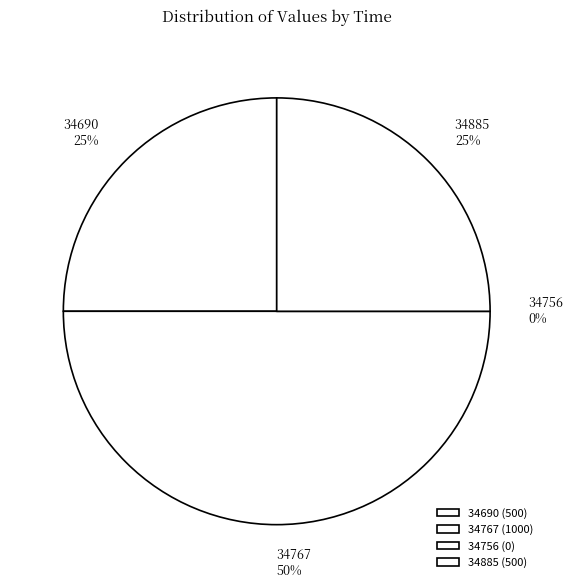

To the nearest percent, what is the combined percentage of 34690 and 34885?

50%